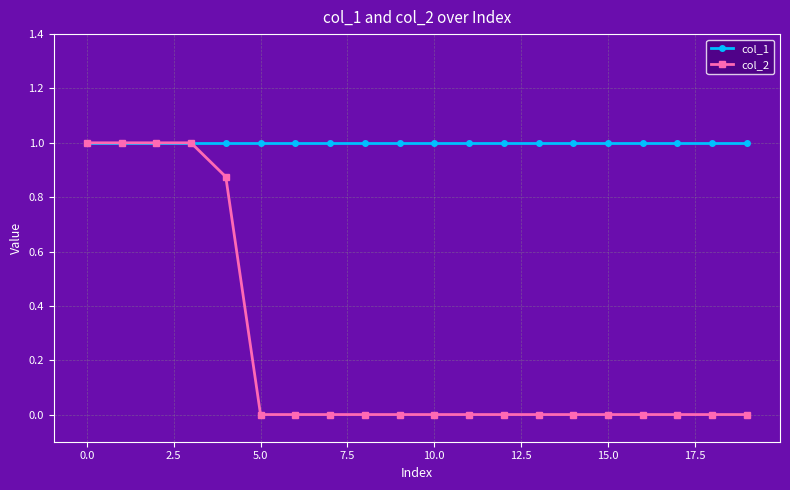

How many data points does each series have?

20